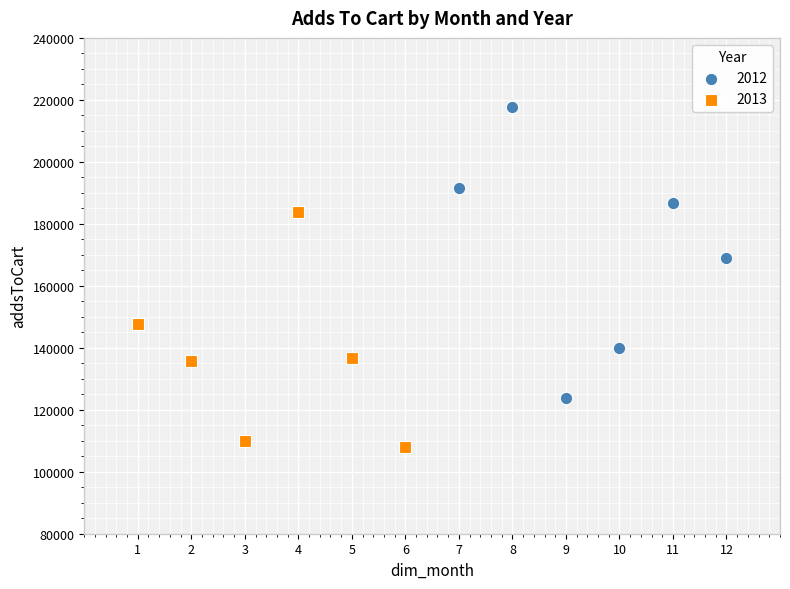

Which series contains the highest Y value?

2012